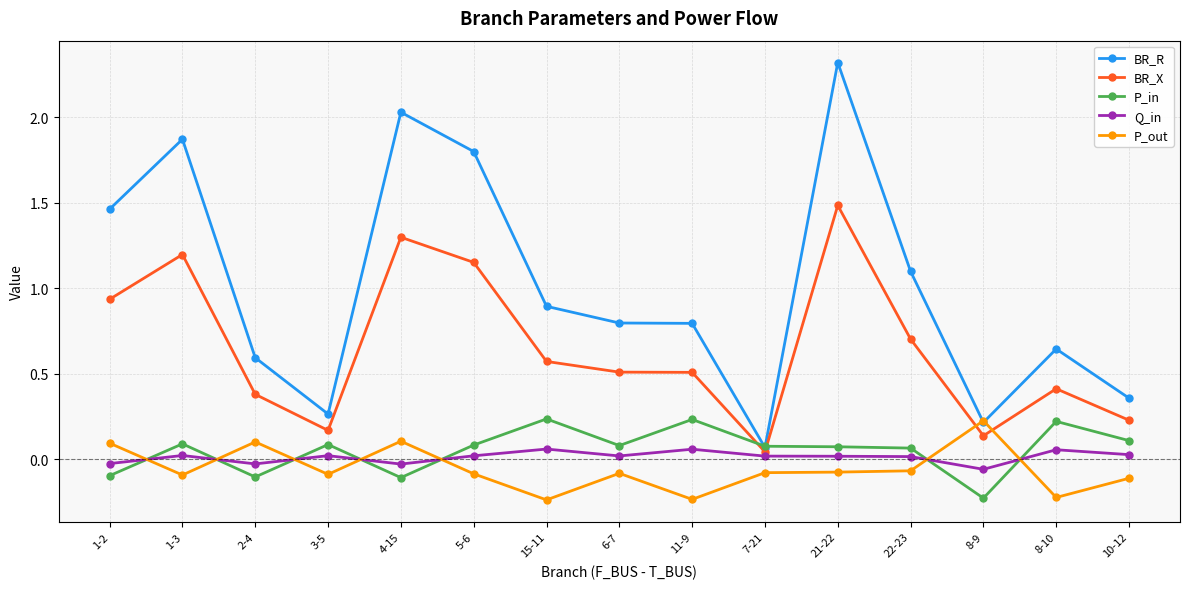

The value of BR_X at 22-23 is 1.2. True or false?

False